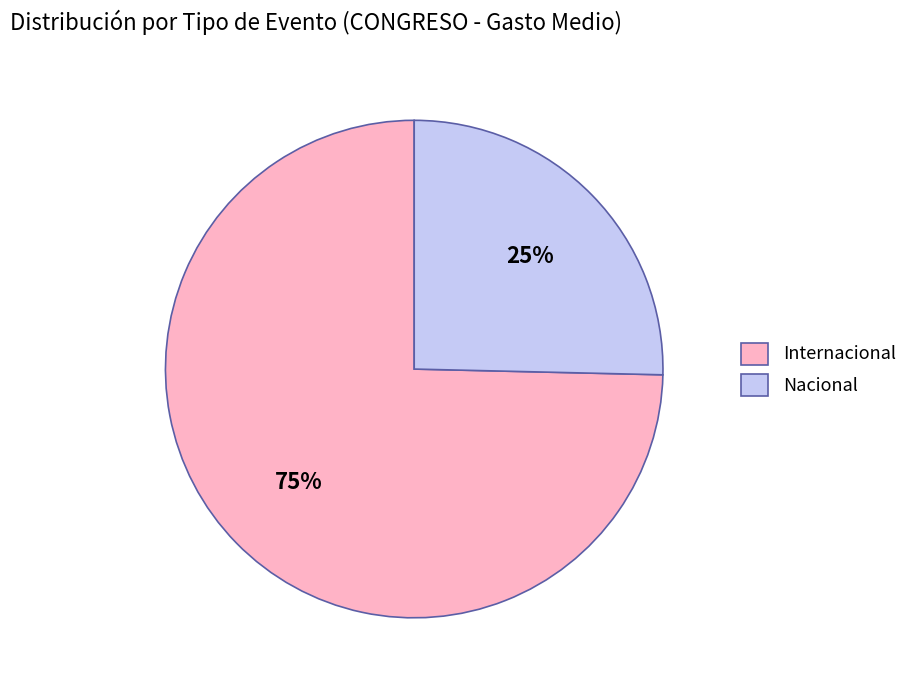

Is the sum of Internacional and Nacional greater than half?

Yes